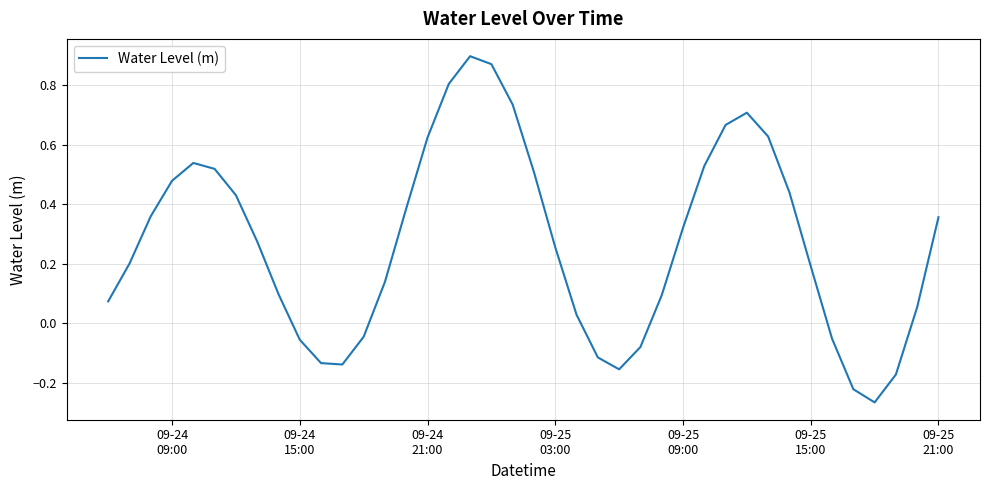

What is the difference between the maximum and minimum values?

1.2